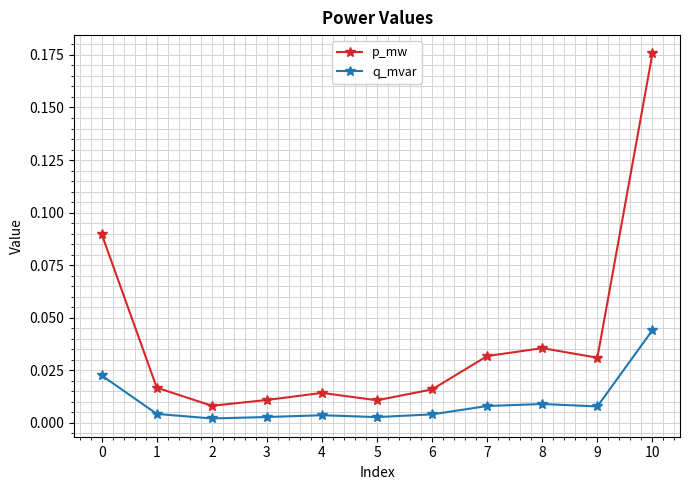

True or false: p_mw and q_mvar cross at least once.

False